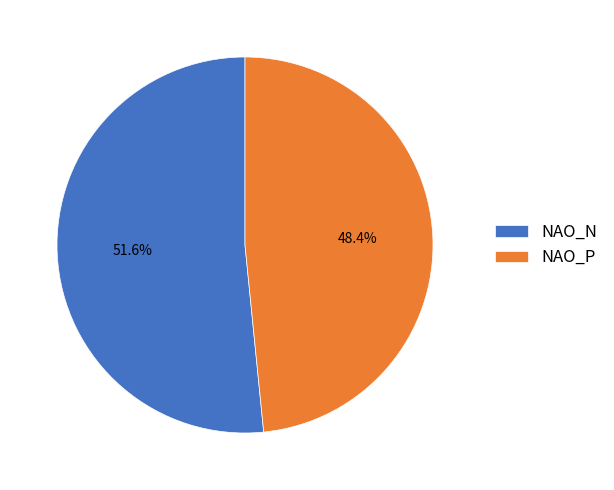

To the nearest percent, what portion does NAO_N represent?

52%